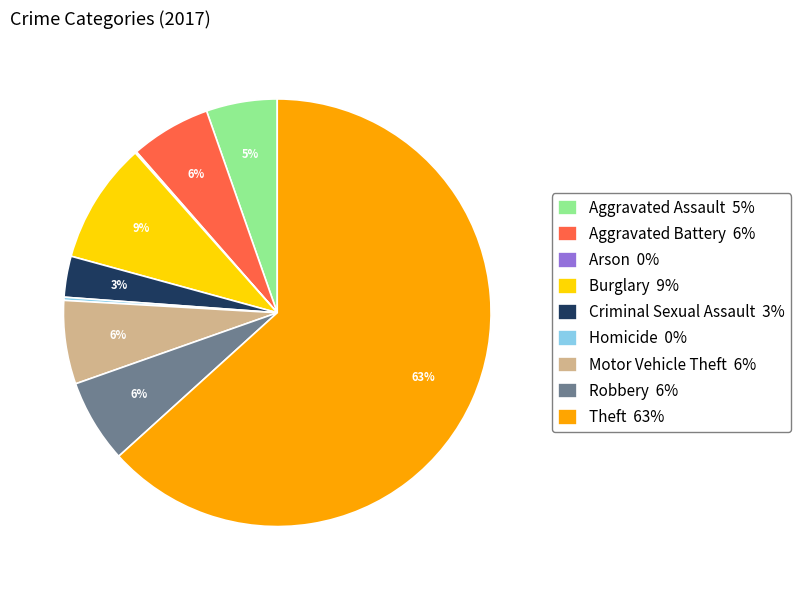

Which category accounts for the majority?

Theft